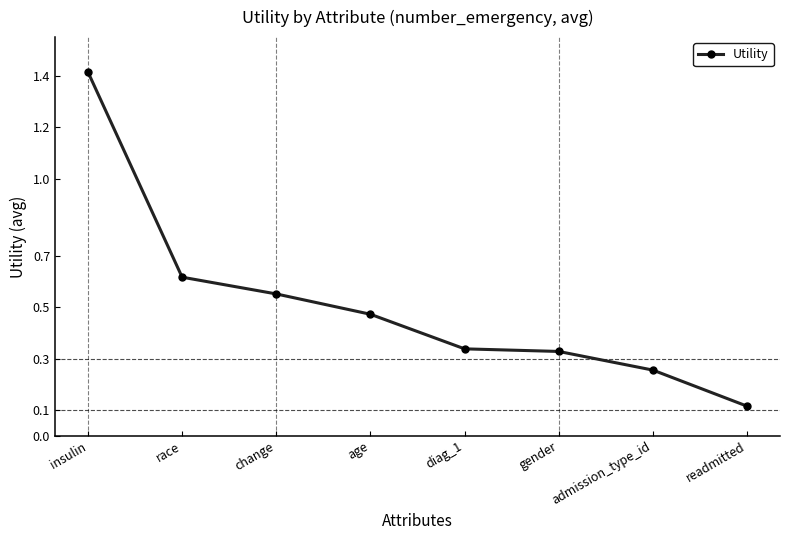

Where is the data nearest to the value 0?

readmitted